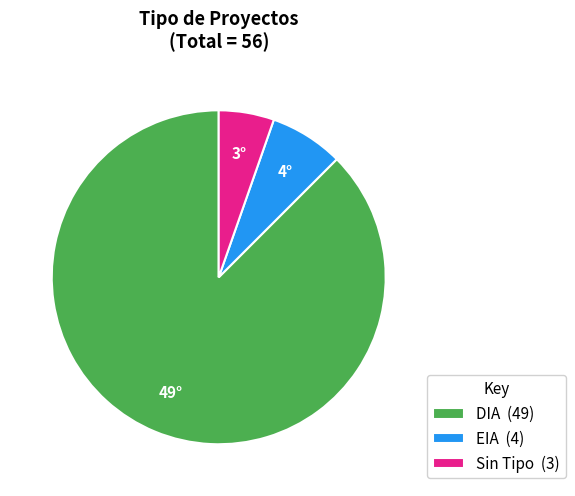

Between EIA (4) and Sin Tipo (3), which is larger?

EIA (4)